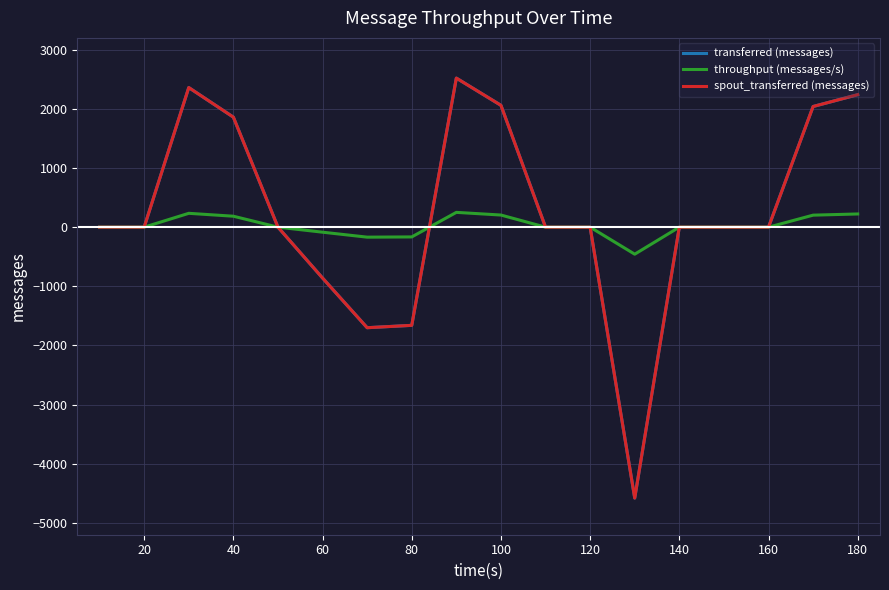

What is the value of the spout_transferred (messages) point at the 6th from the left?

-860